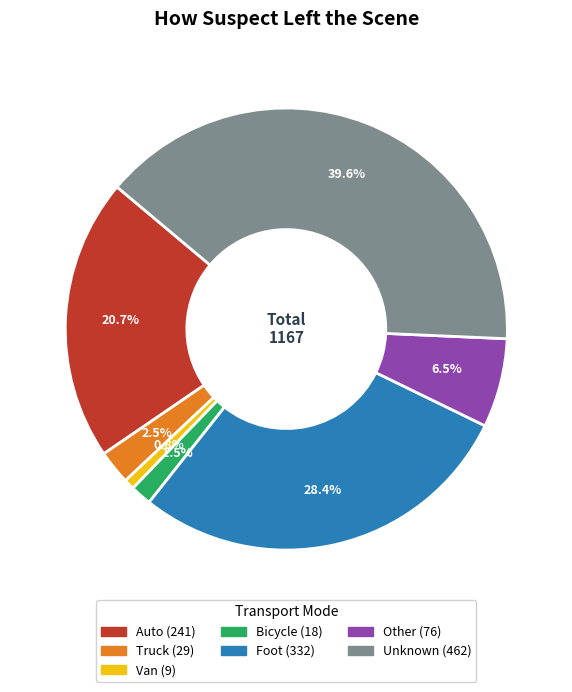

The Truck slice represents 9% of the pie. True or false?

False